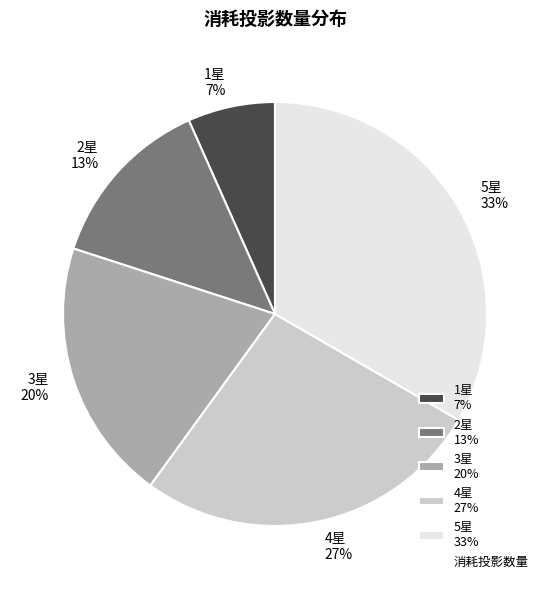

What is the smallest slice in the pie chart?

1星 7%